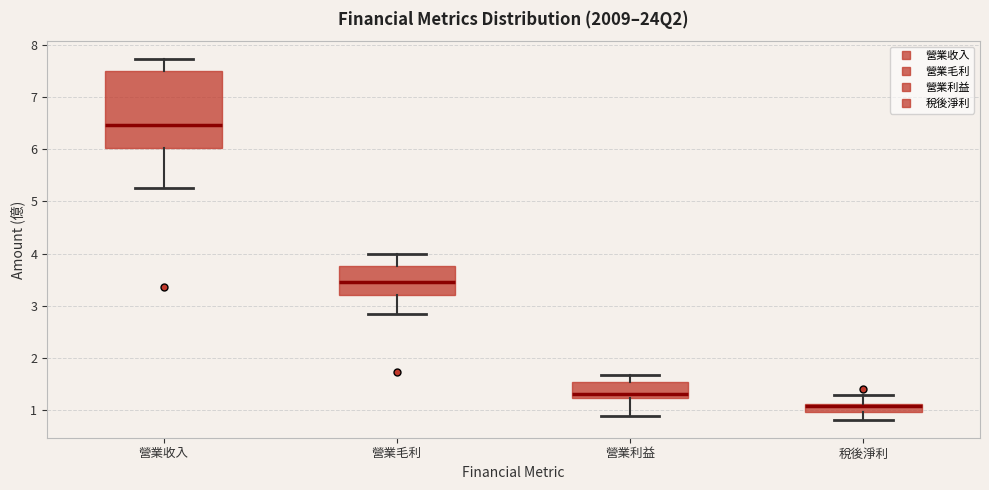

Which box is the tallest, from its lower edge to its upper edge?

營業收入